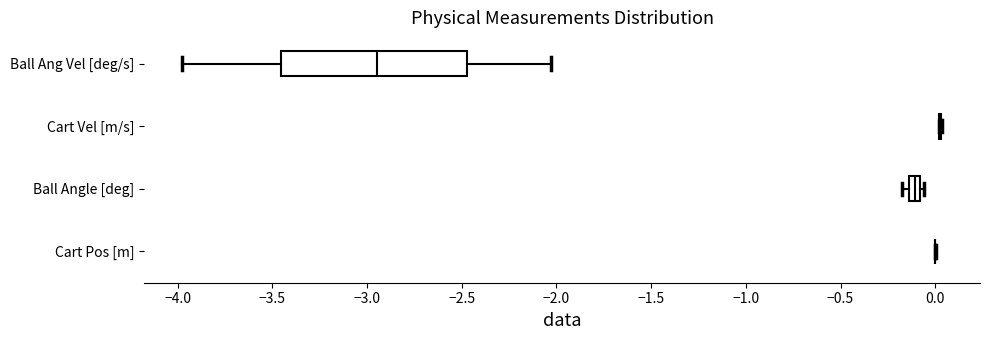

Where is the right edge of the box for Ball Angle [deg] on the x-axis? The values are not printed on the chart, so give them approximately, as read against the axis.

-0.10